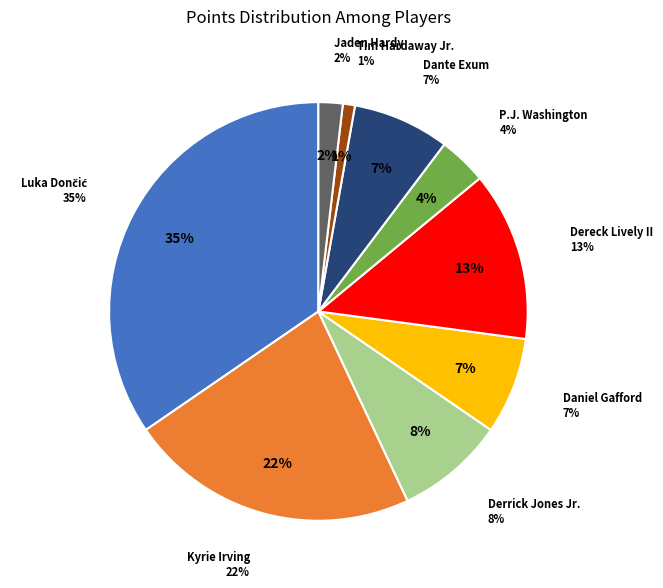

Which has a higher value, Kyrie Irving or P.J. Washington?

Kyrie Irving